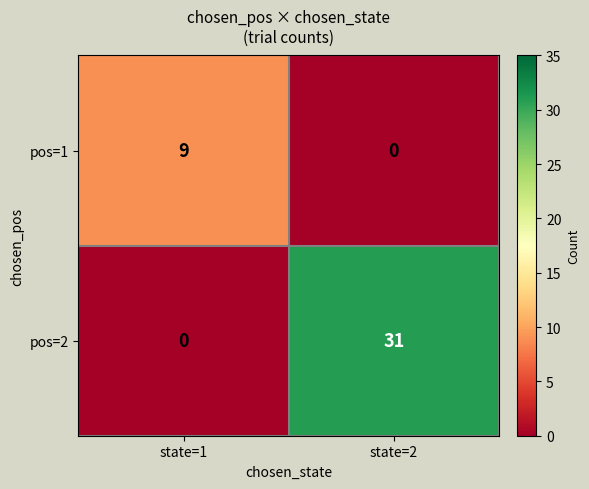

Reading right to left, extract all data points from this chart.

pos=1: state=2=0	state=1=9
pos=2: state=2=31	state=1=0